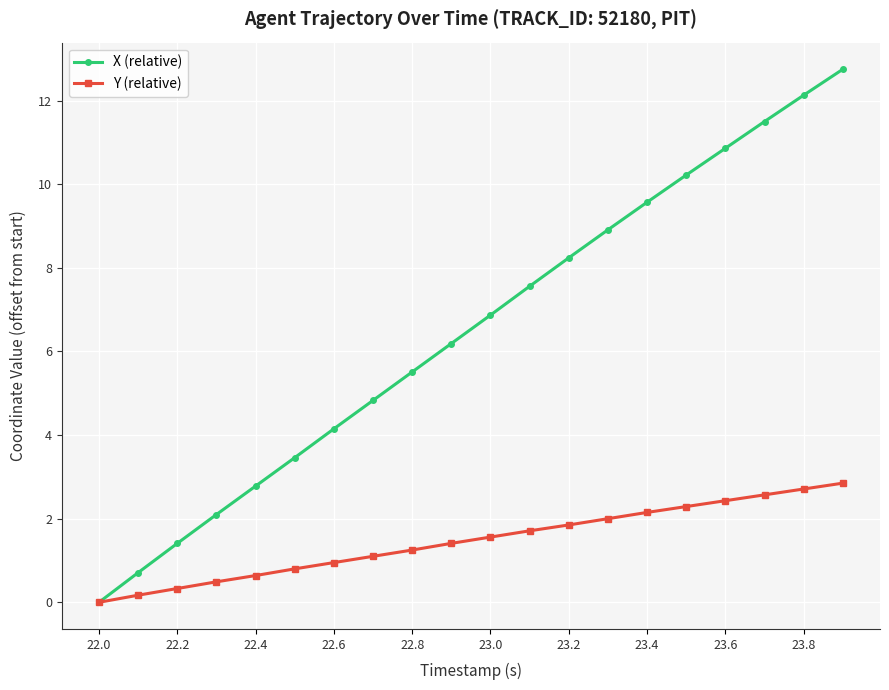

True or false: X (relative) has more than 2 interior local peaks.

False